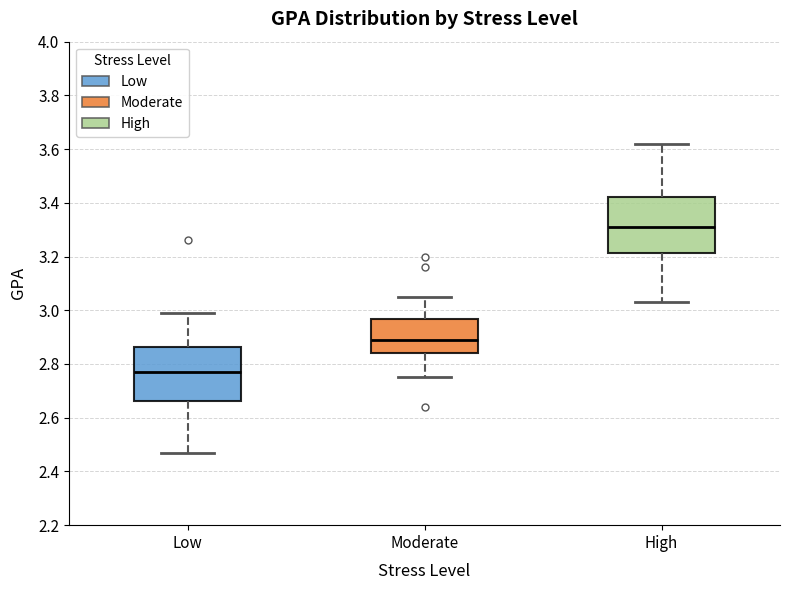

Reading left to right, transcribe this box plot: for each box, give where its median line is, the range the box spans, and where its two whiskers end, as read against the y-axis. The values are not printed on the chart, so give them approximately, as read against the axis.

Low: median 2.78, box 2.66 to 2.86, whiskers 2.48 to 3.00
Moderate: median 2.90, box 2.84 to 2.96, whiskers 2.76 to 3.06
High: median 3.32, box 3.22 to 3.42, whiskers 3.04 to 3.62